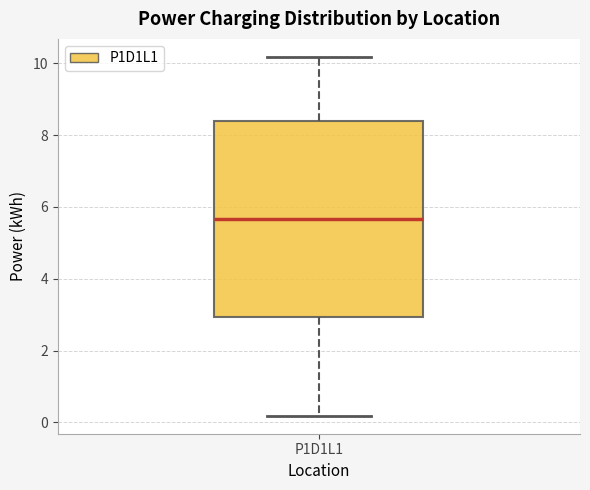

Where does the lower whisker of the box for P1D1L1 end on the y-axis? The values are not printed on the chart, so give them approximately, as read against the axis.

0.2